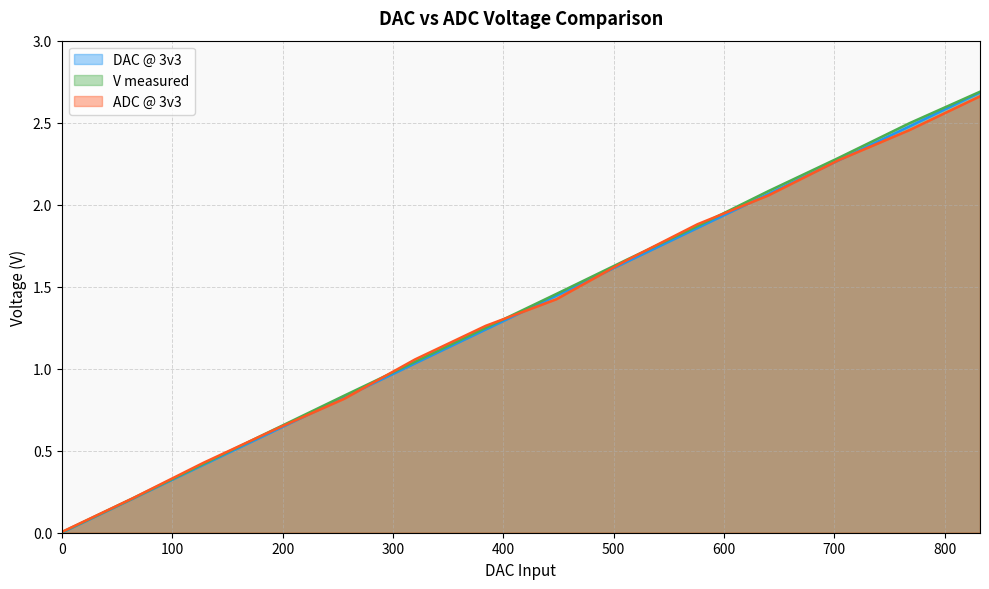

Which series has the largest total across all categories?

V measured